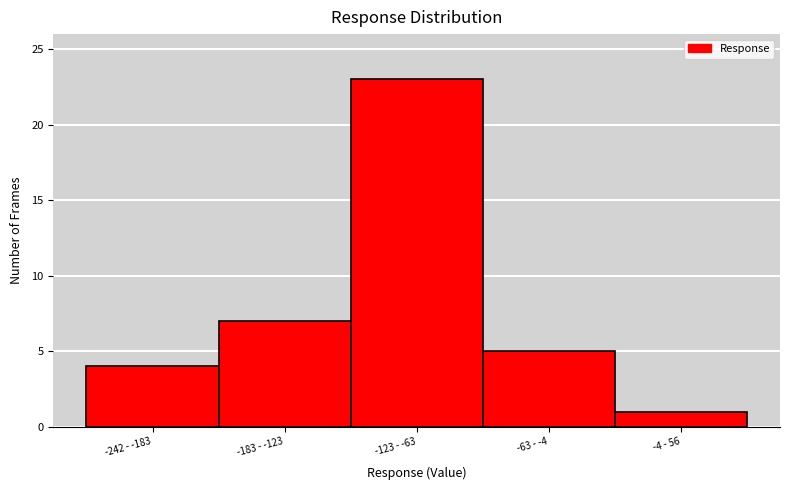

Reading right to left, extract all data points from this chart.

-4 - 56=1	-63 - -4=5	-123 - -63=23	-183 - -123=7	-242 - -183=4